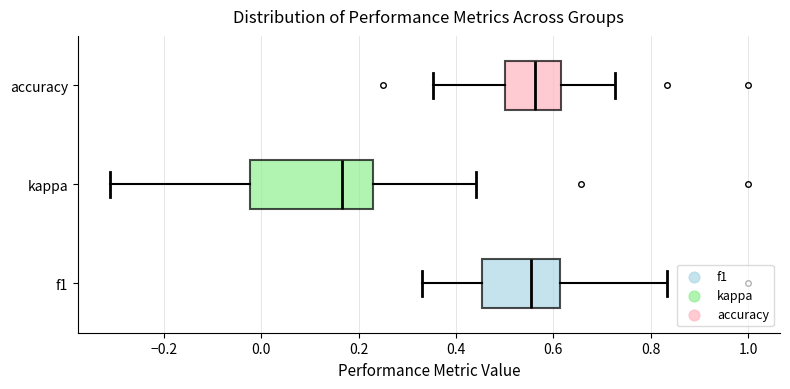

Reading bottom to top, read every box against the x-axis: the position of its median line, the range the box covers, and the ends of its whiskers. The values are not printed on the chart, so give them approximately, as read against the axis.

f1: median 0.56, box 0.46 to 0.62, whiskers 0.34 to 0.84
kappa: median 0.16, box -0.02 to 0.22, whiskers -0.32 to 0.44
accuracy: median 0.56, box 0.50 to 0.62, whiskers 0.36 to 0.72